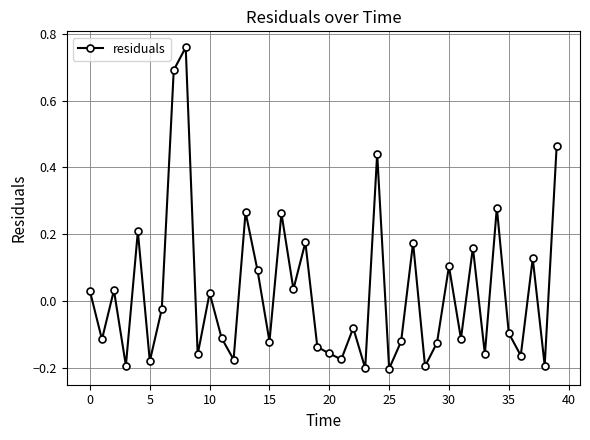

What is the difference between the maximum and minimum values?

1.0